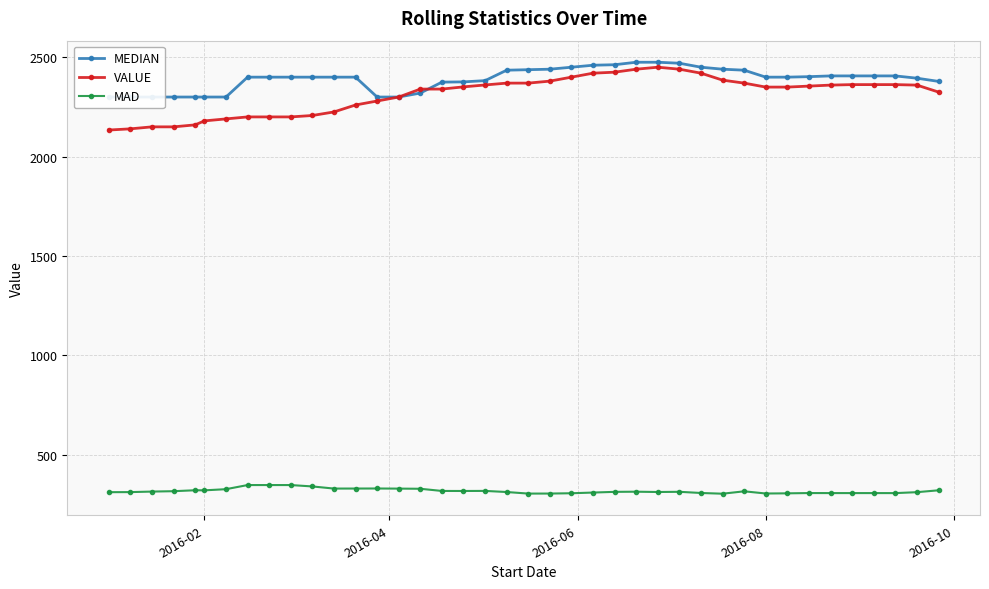

How many lines are shown in the chart?

3